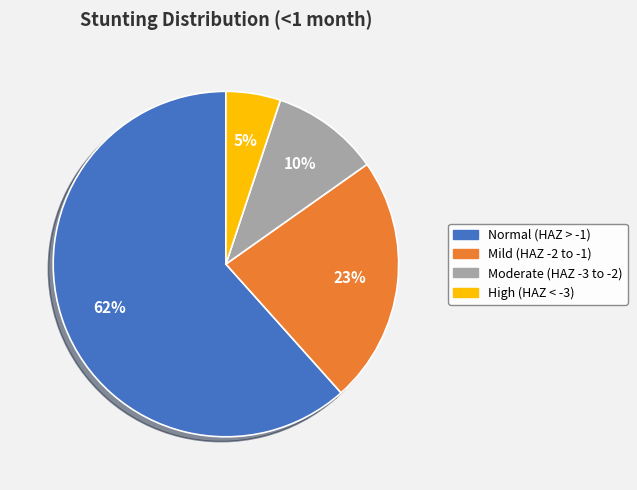

To the nearest percent, what is the difference between the largest and smallest slice percentages?

57%